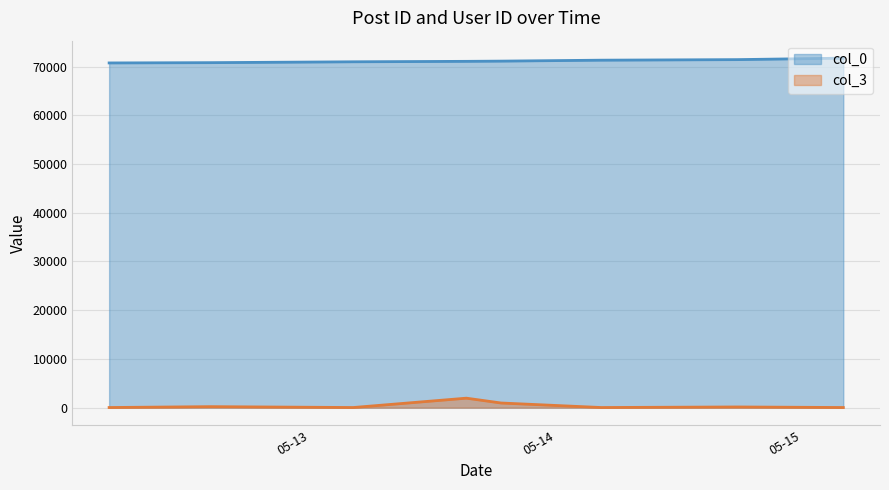

What value does the col_3 series have at 2007-05-13 15:16:00, to the nearest 100?

1900